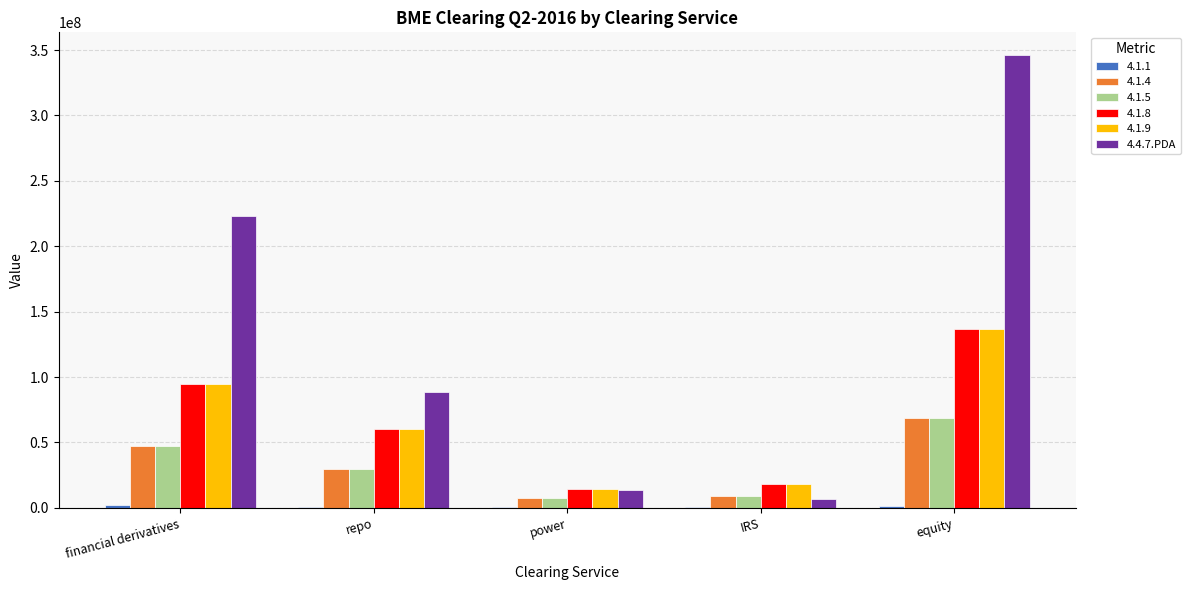

What is the greatest value displayed?

346262310.9